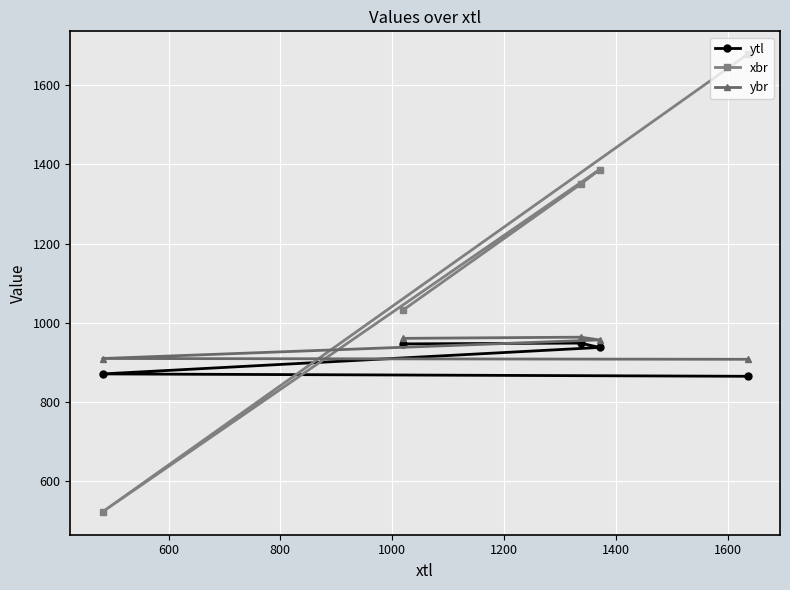

Which series has the widest spread of values?

xbr